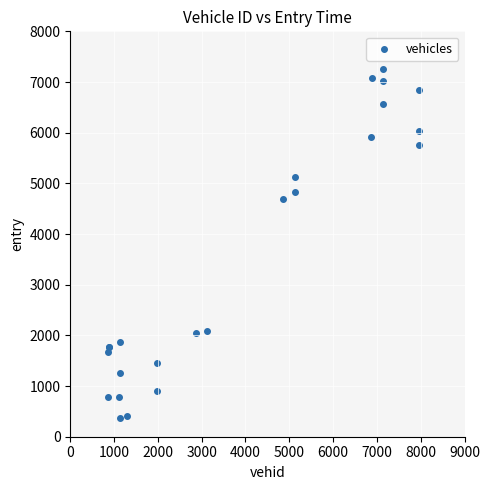

What Y value in the scatter plot is closest to 3812?

4684.9